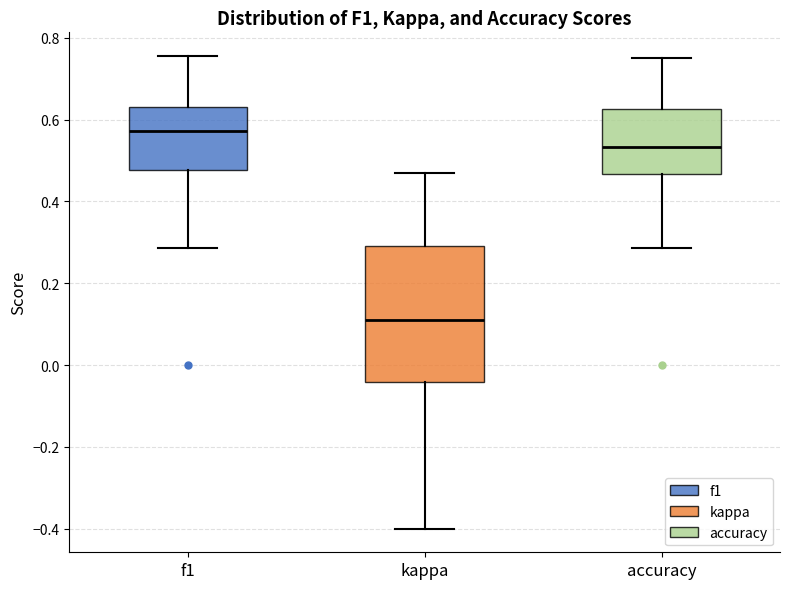

Where does the upper whisker of the box for kappa end on the y-axis? The values are not printed on the chart, so give them approximately, as read against the axis.

0.48